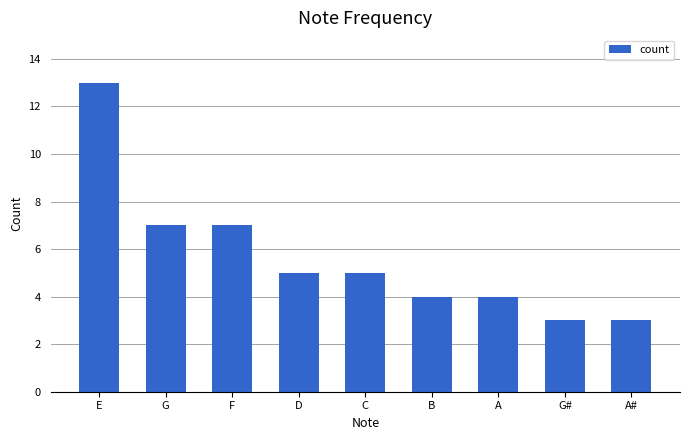

The value at C is 1. True or false?

False